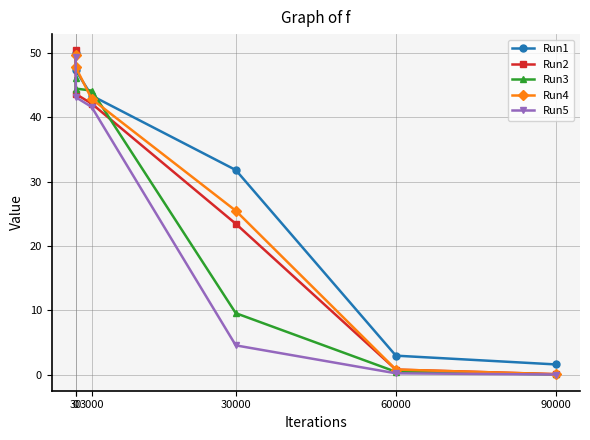

At how many categories does at least one series exceed 13?

4